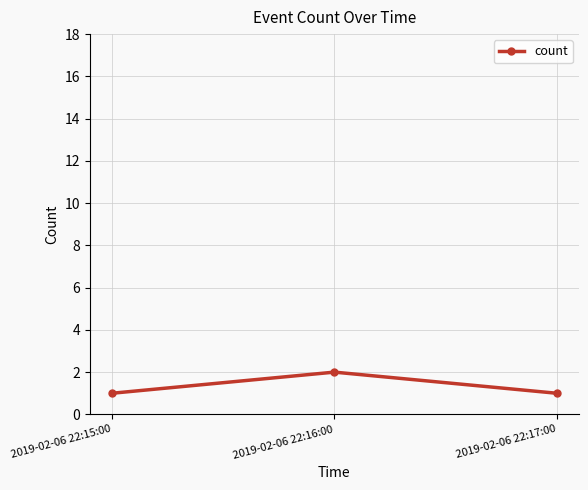

What is the sum of all values?

4